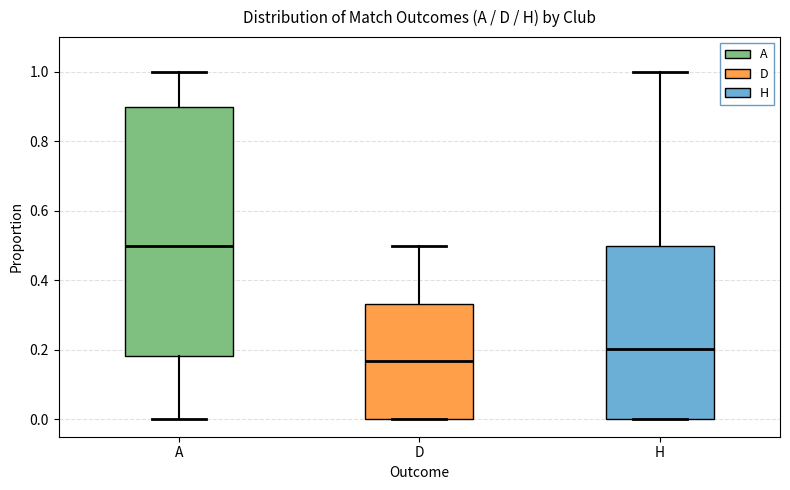

Where does the median line of the box for H sit on the y-axis? The values are not printed on the chart, so give them approximately, as read against the axis.

0.20